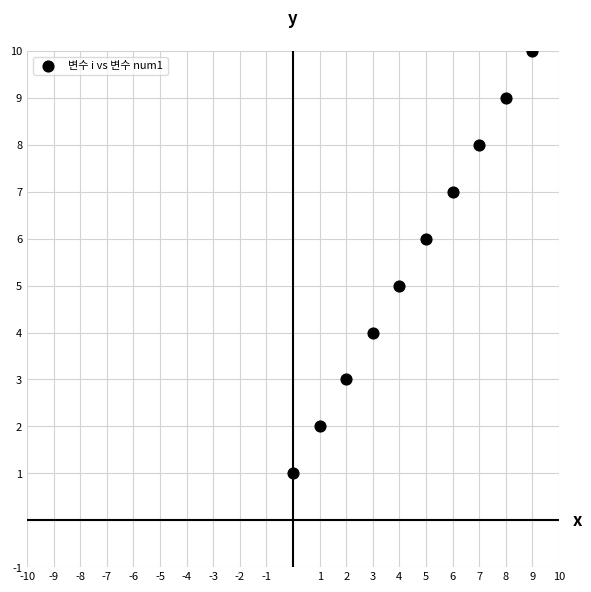

What is the range of Y values (max minus min)?

9